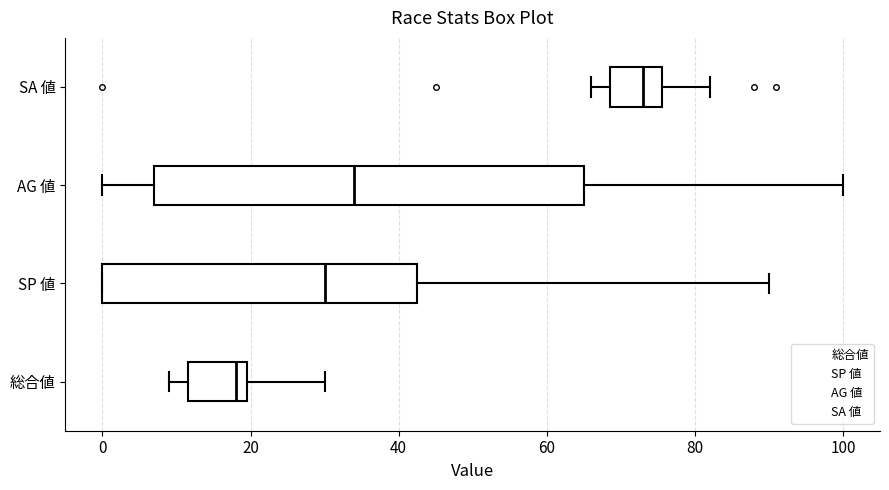

Which box is the widest, from its left edge to its right edge?

AG 値